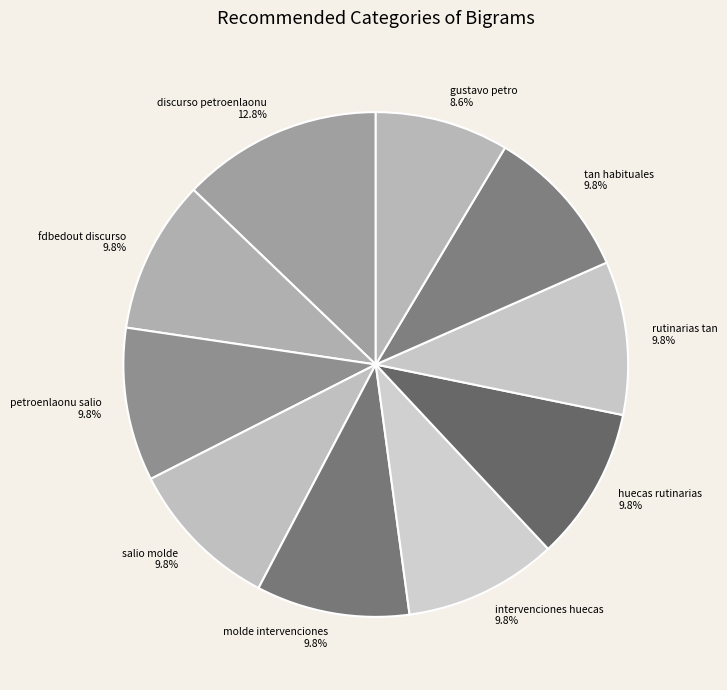

True or false: salio molde accounts for 1% of the total.

False